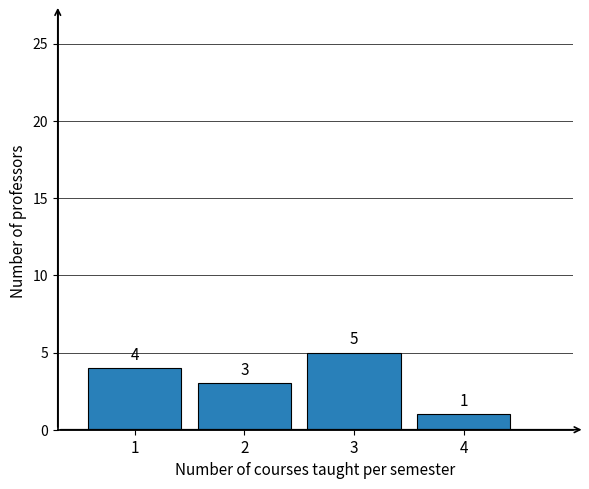

Reading left to right, transcribe this chart: for each bar, give the range it covers on the x-axis and its height.

0.5 to 1.5: 4
1.5 to 2.5: 3
2.5 to 3.5: 5
3.5 to 4.5: 1